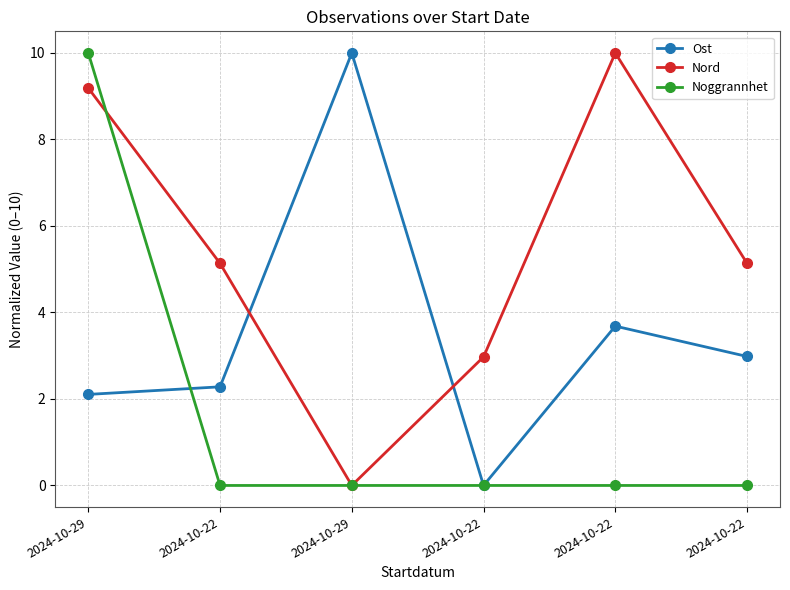

How many lines are shown in the chart?

3